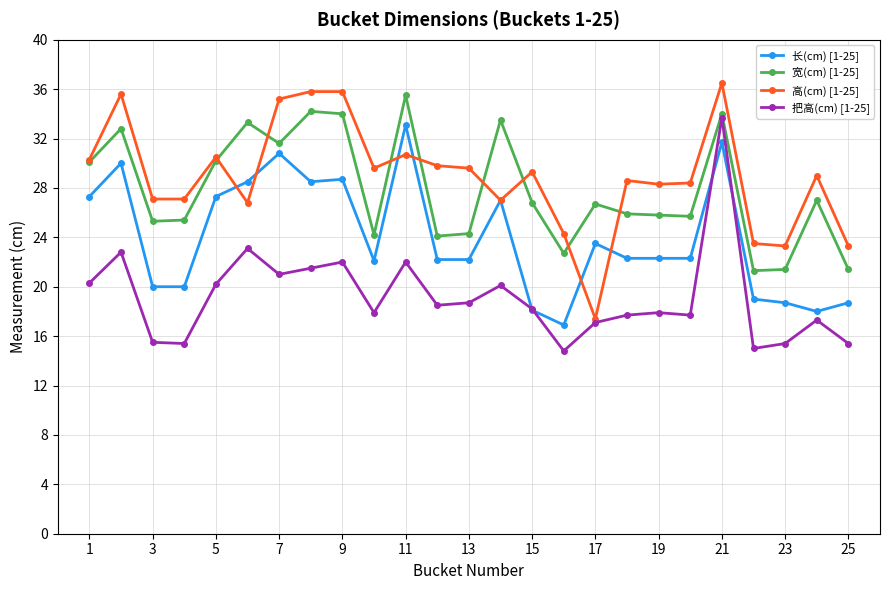

What is the value of the 长(cm) [1-25] point at the 7th from the left?

30.8